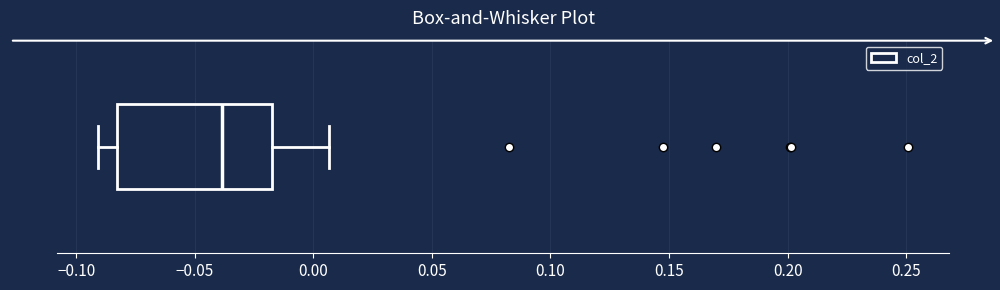

Read this box plot against the x-axis: the position of the median line, the range covered by the box, and the ends of both whiskers. The values are not printed on the chart, so give them approximately, as read against the axis.

median -0.040, box -0.085 to -0.015, whiskers -0.090 to 0.005